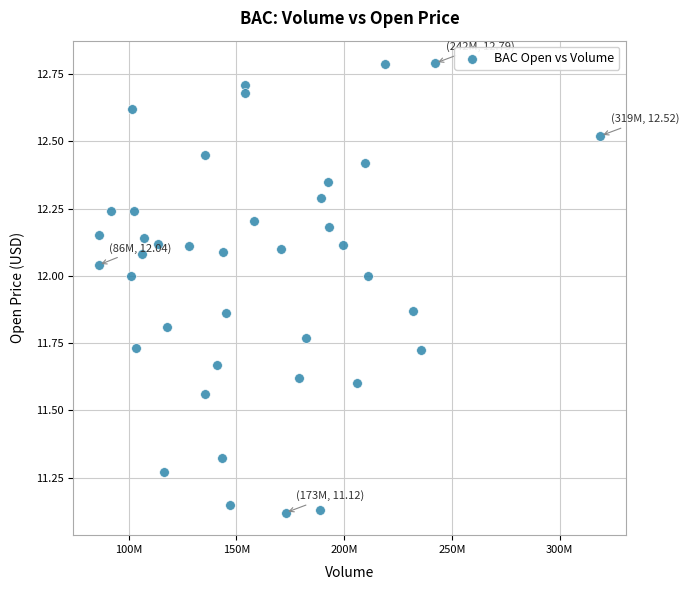

What is the range of X values (max minus min)?

232848763.0